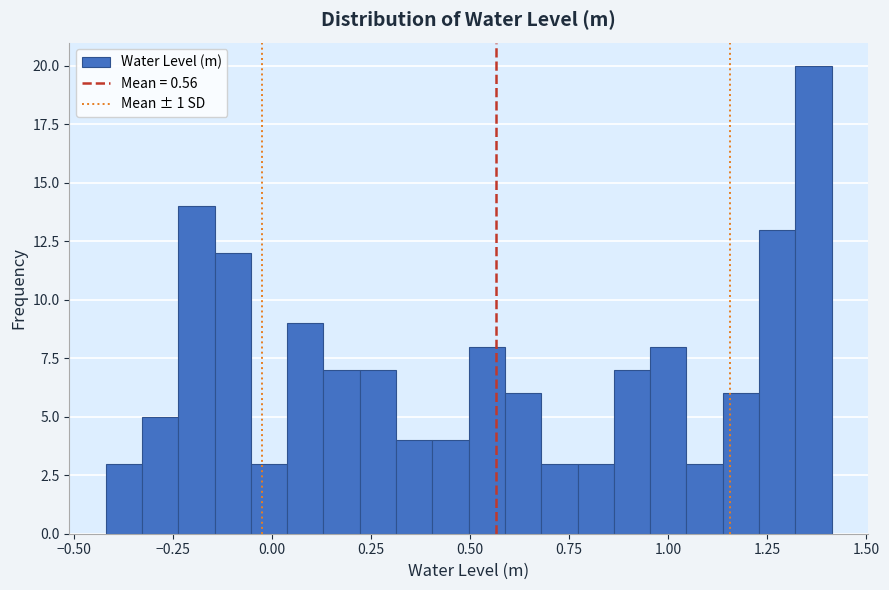

Around what value on the x-axis is the tallest bar? Give the approximate position of its centre, as read against the axis.

1.35